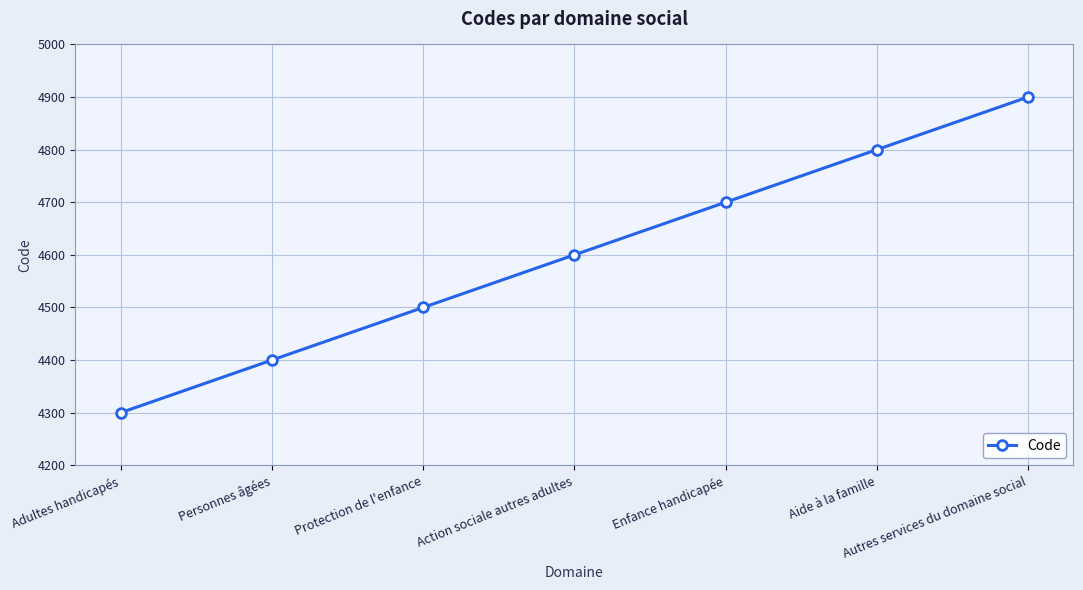

How many values are between 4400 and 4800?

5